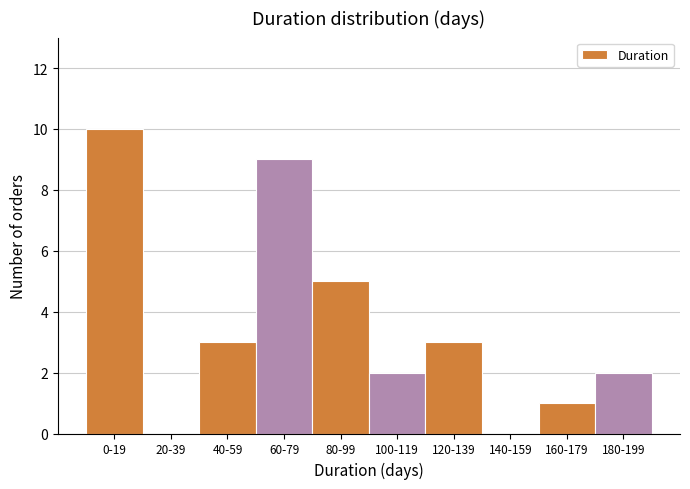

Reading right to left, extract all data points from this chart.

180-199=2	160-179=1	140-159=0	120-139=3	100-119=2	80-99=5	60-79=9	40-59=3	20-39=0	0-19=10